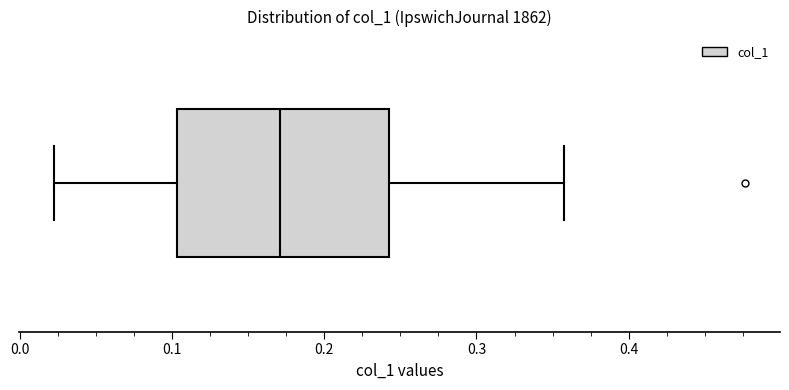

Where does the median line of the box sit on the x-axis? The values are not printed on the chart, so give them approximately, as read against the axis.

0.17